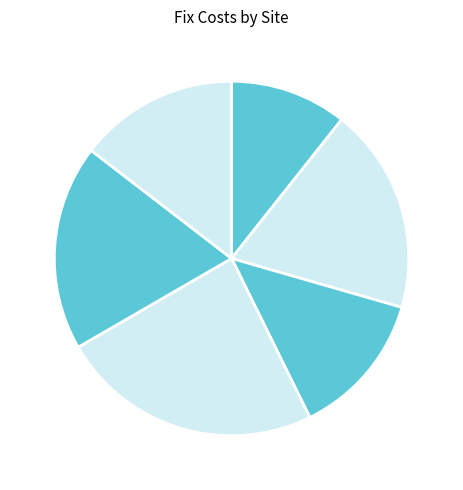

How many segments does this pie chart have?

6